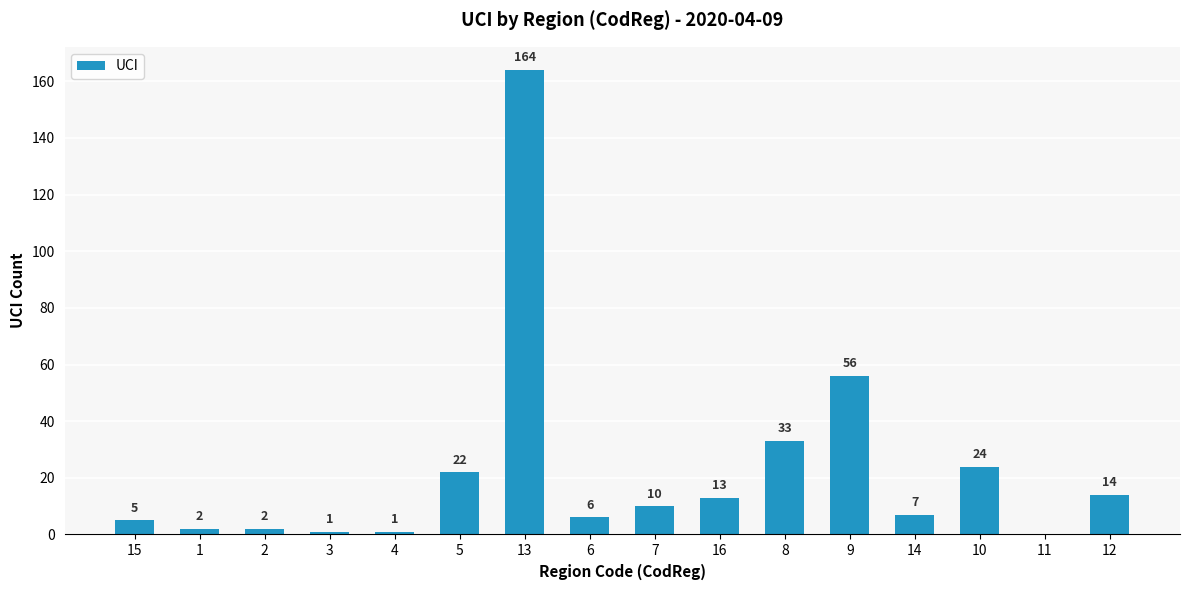

Where does the data first go above 10?

5